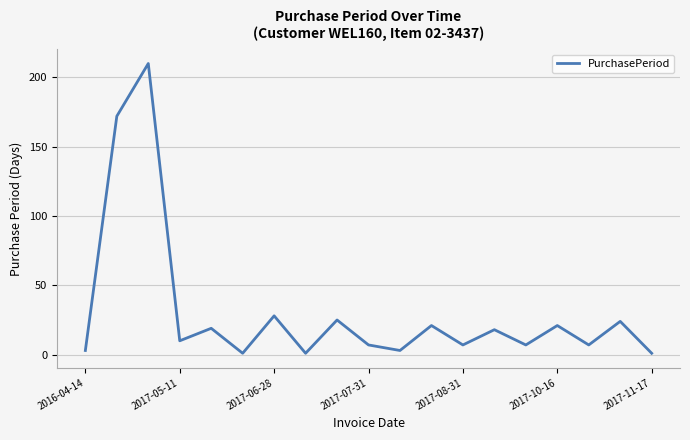

Reading right to left, extract all data points from this chart.

1	24	7	21	7	18	7	21	3	7	25	1	28	1	19	10	210	172	3